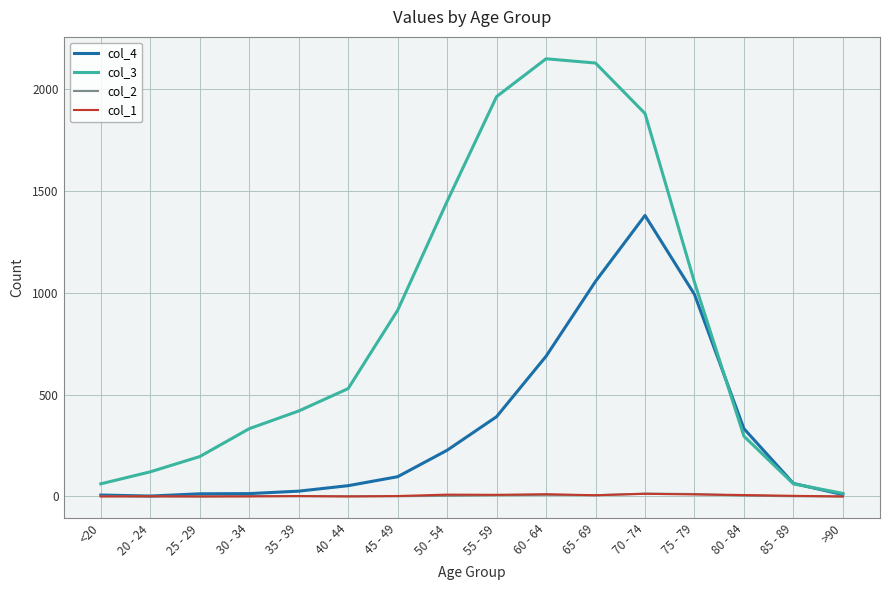

Is the value of col_2 at 55 - 59 greater than the value of col_3 at 45 - 49?

No